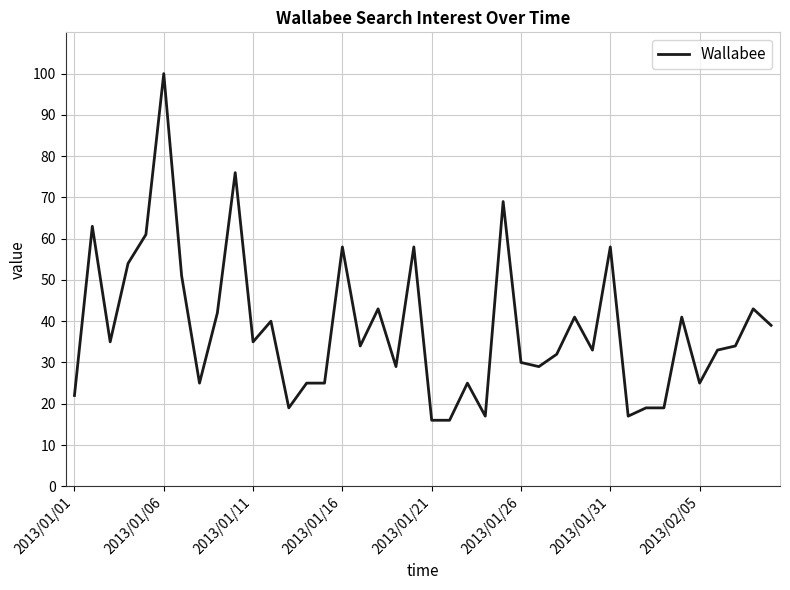

What is the difference between the maximum and minimum values?

84